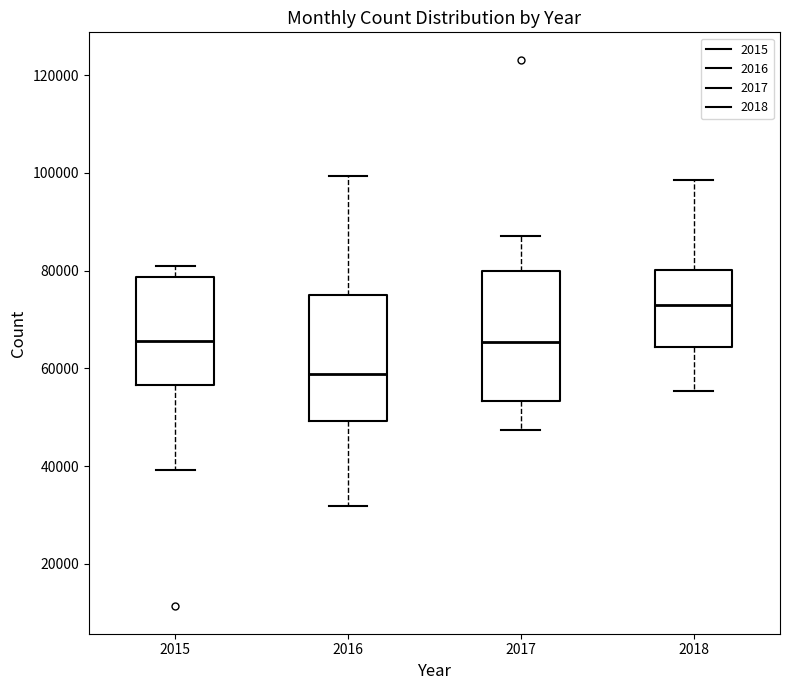

Reading left to right, transcribe this box plot: for each box, give where its median line is, the range the box spans, and where its two whiskers end, as read against the y-axis. The values are not printed on the chart, so give them approximately, as read against the axis.

2015: median 66000, box 56000 to 78000, whiskers 40000 to 82000
2016: median 58000, box 50000 to 76000, whiskers 32000 to 100000
2017: median 66000, box 54000 to 80000, whiskers 48000 to 88000
2018: median 72000, box 64000 to 80000, whiskers 56000 to 98000